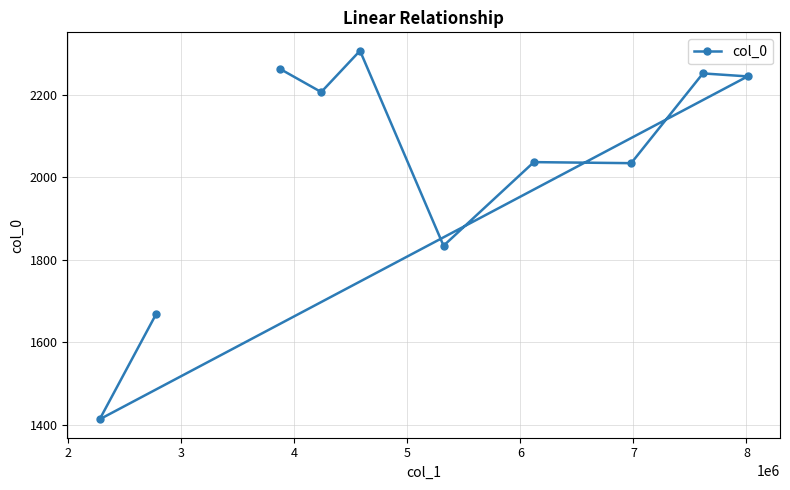

What is the value of the 6th point from the left?

1834.3